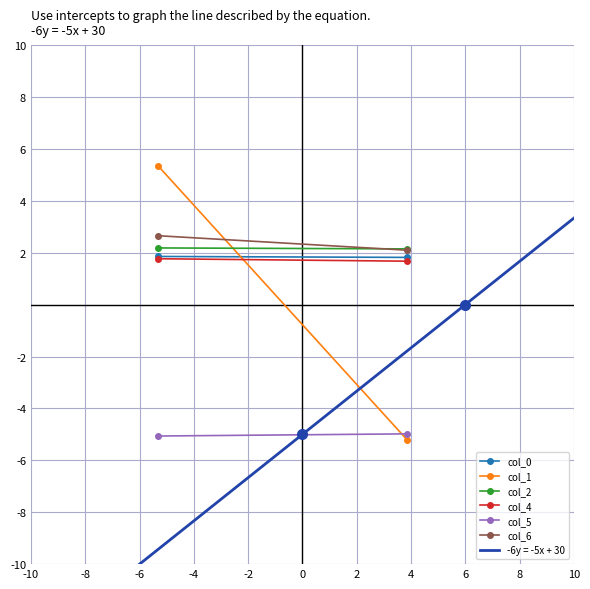

At how many categories does at least one series exceed 4?

1